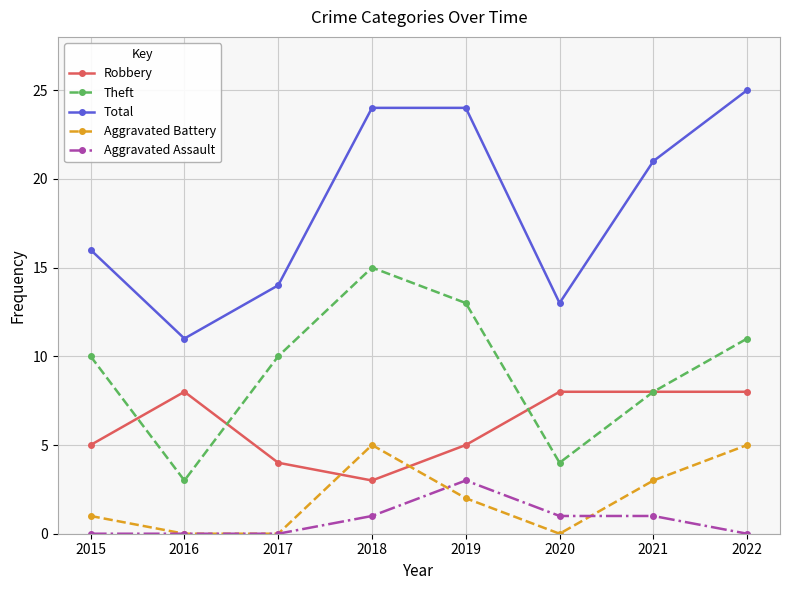

What is the value of the Aggravated Assault point at the 7th from the left?

1